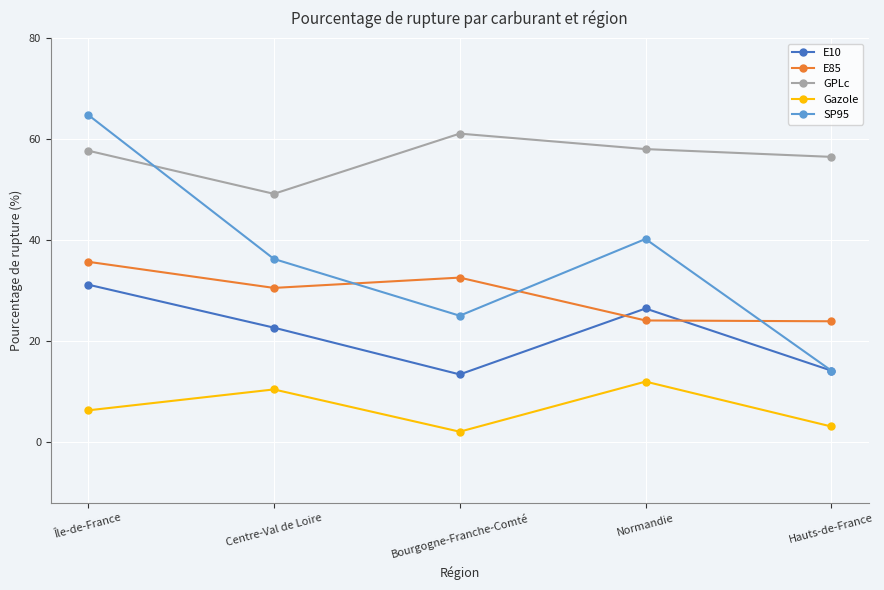

Which series changed the most between Bourgogne-Franche-Comté and Hauts-de-France?

SP95